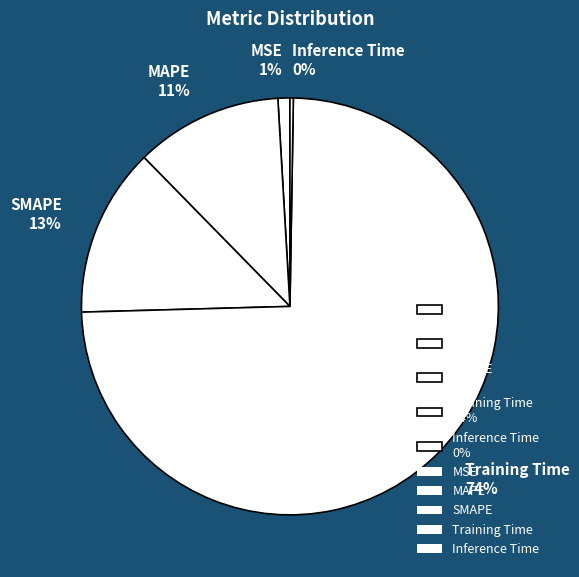

What percentage is the MAPE slice, to the nearest percent?

11%